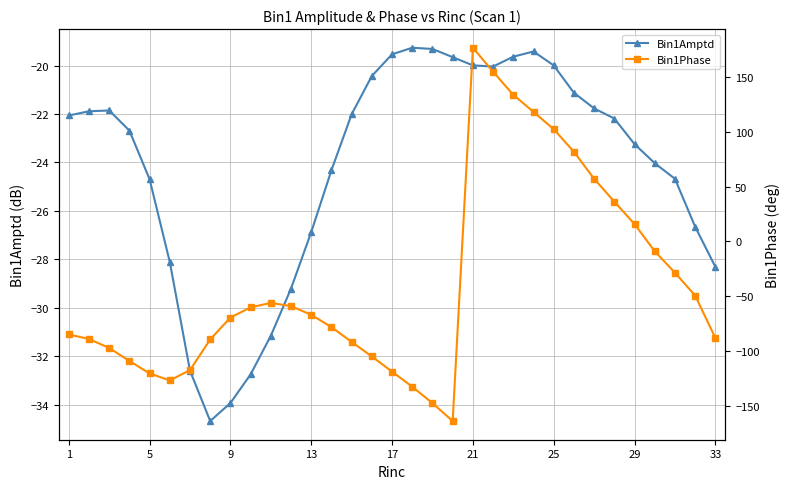

The Bin1Amptd series shows -19.5 at 17. True or false?

True